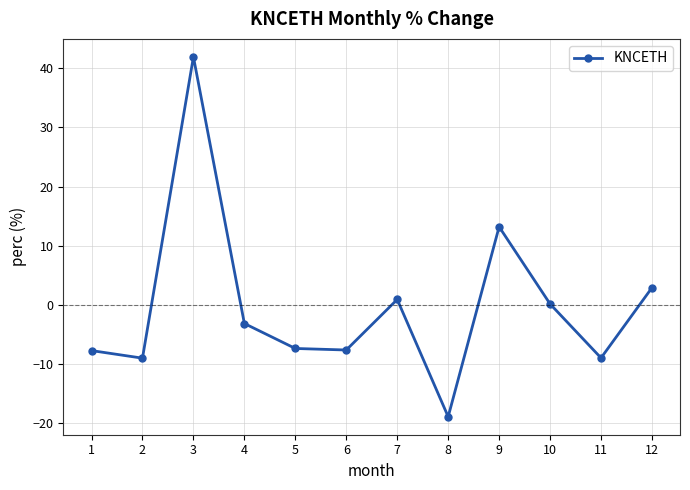

Count the number of values greater than -3.

5